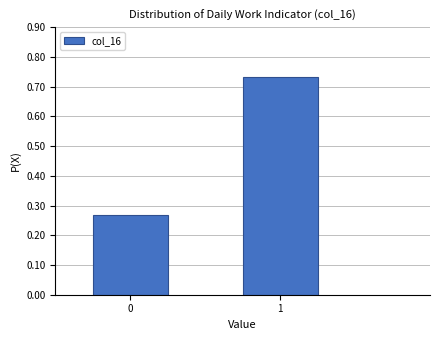

List the labels in order of value, smallest first.

0, 1